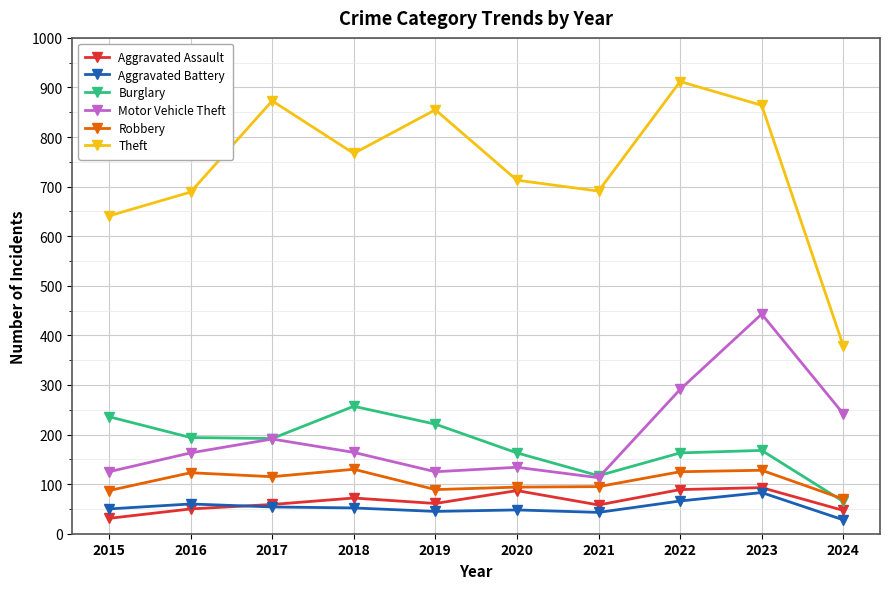

What value does the Theft series have at 2022, to the nearest 100?

900